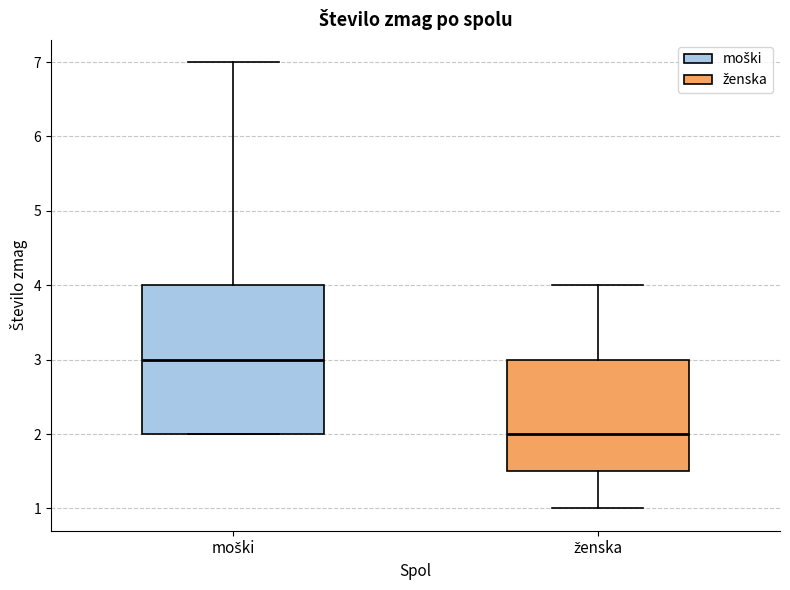

Where is the lower edge of the box for ženska on the y-axis? The values are not printed on the chart, so give them approximately, as read against the axis.

1.5